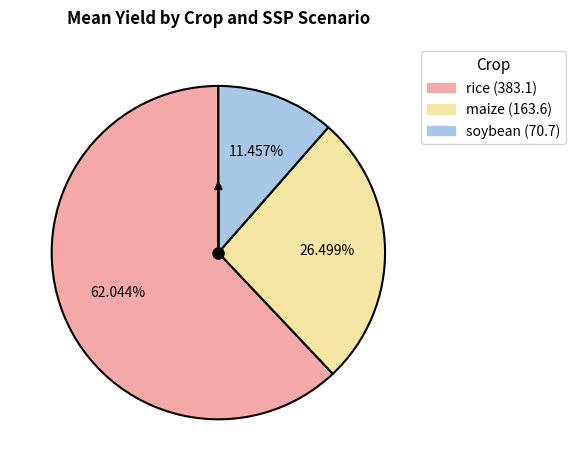

Does any single category account for the majority?

Yes